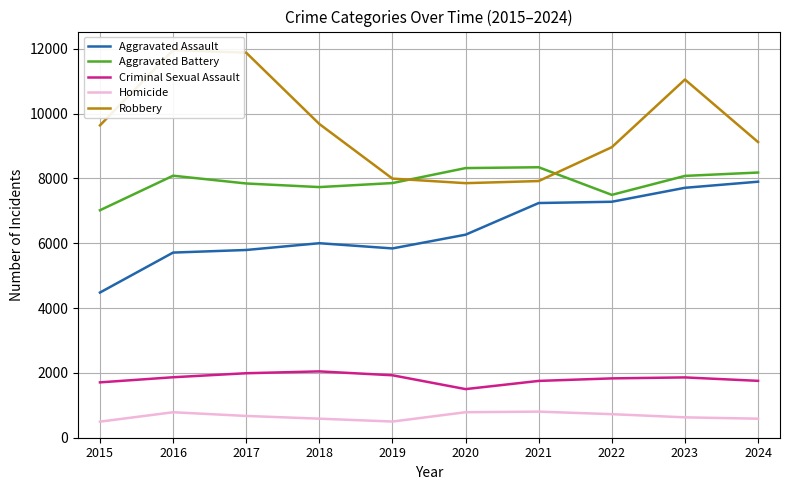

True or false: Homicide and Robbery intersect in this chart.

False